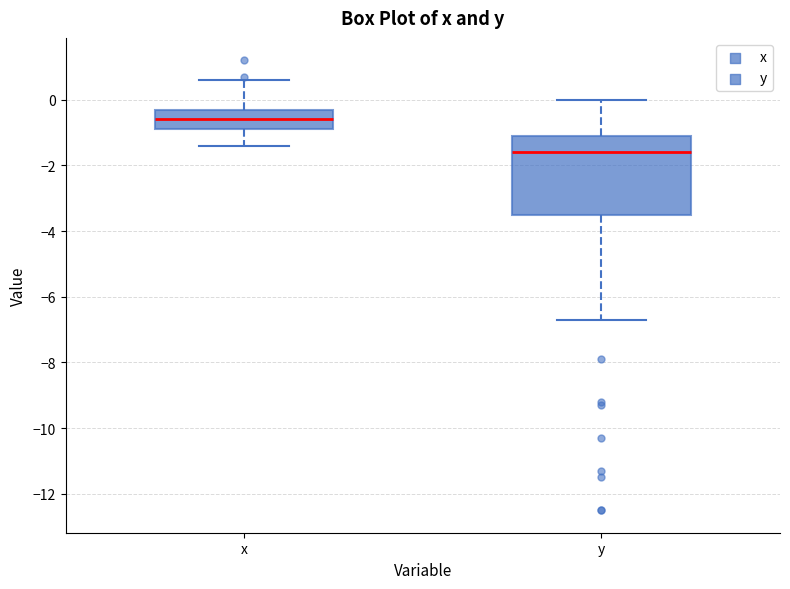

Which box is the tallest, from its lower edge to its upper edge?

y